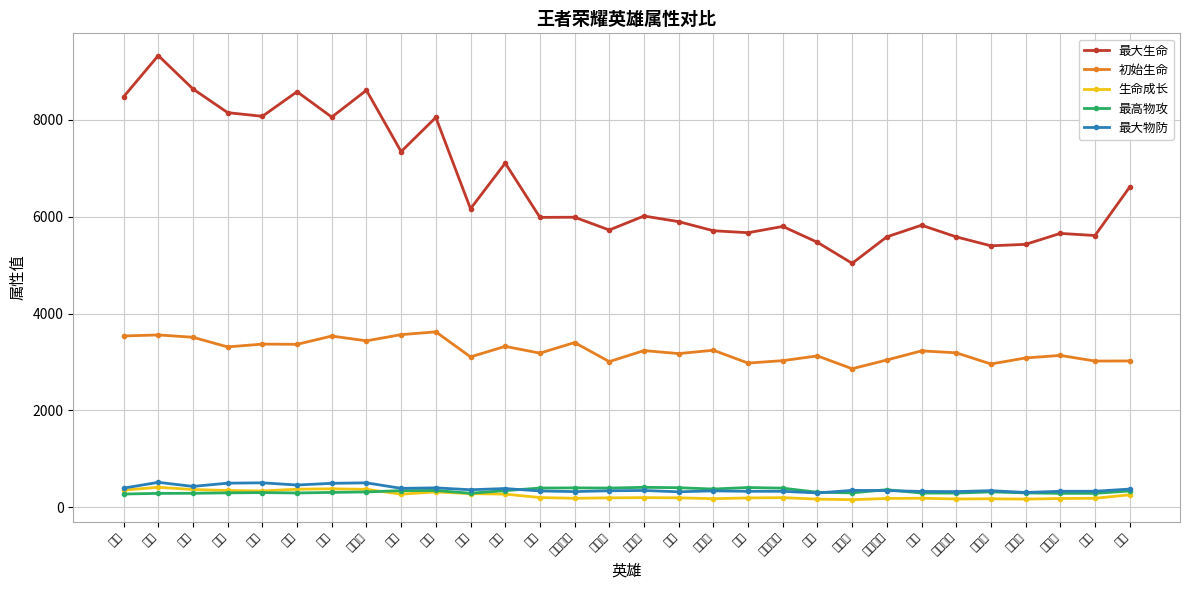

The value of 生命成长 at 廉颇 is 176.4. True or false?

False